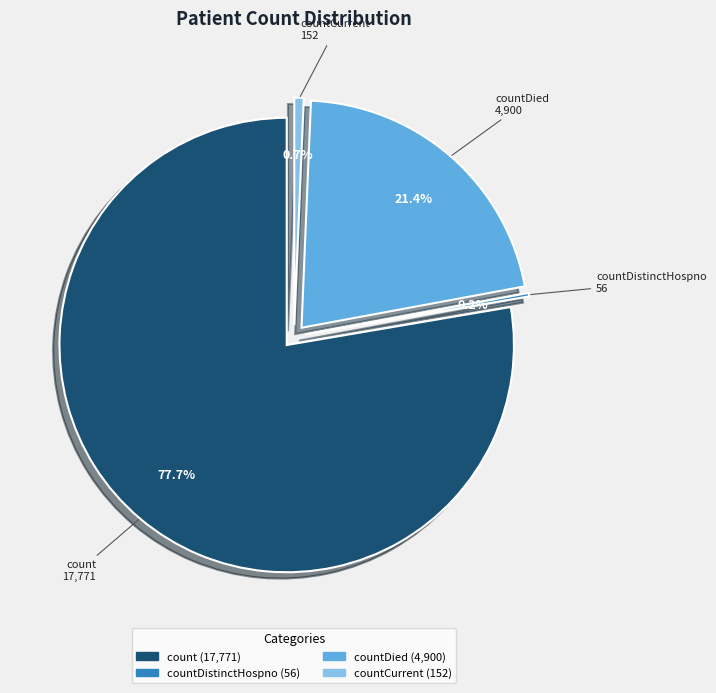

To the nearest percent, what is the difference between the largest and smallest slice percentages?

78%